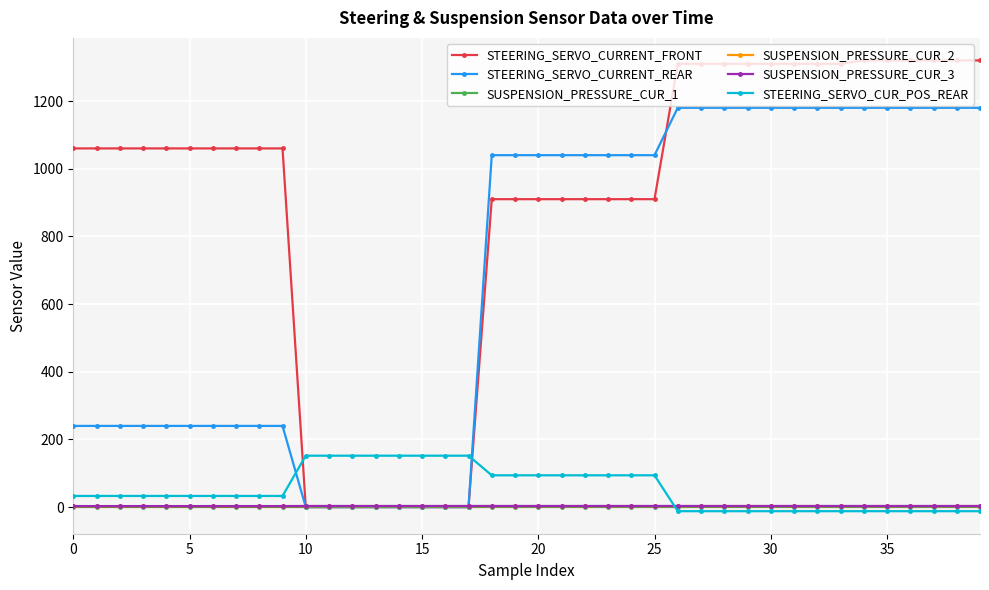

What is the value of the STEERING_SERVO_CURRENT_FRONT point at the 8th from the left?

1060.0